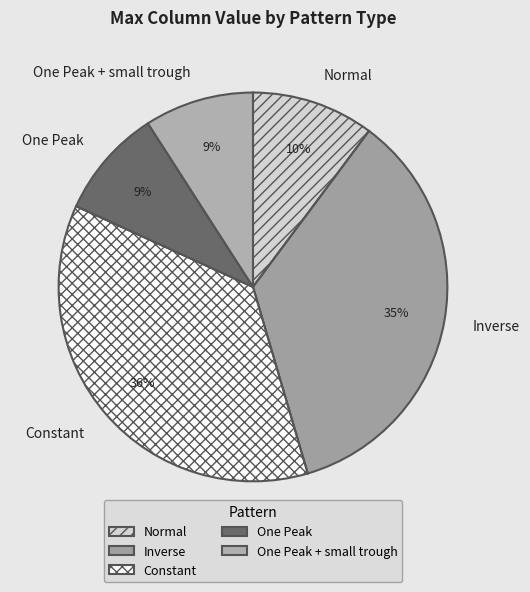

Approximately how many times larger is the value at Constant compared to Normal?

3.6